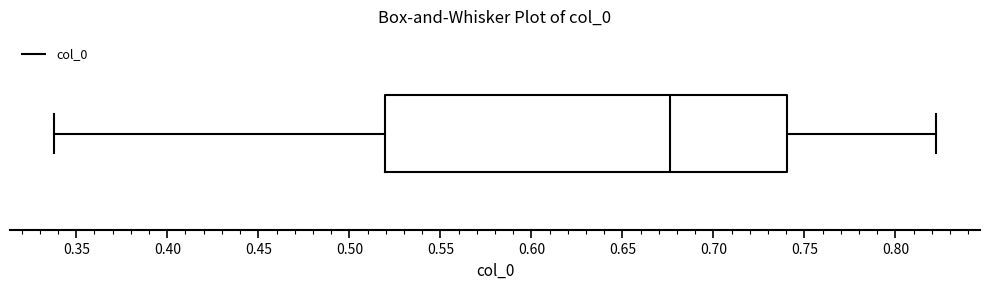

Transcribe this box plot: give where the median line is, the range the box spans, and where the two whiskers end, as read against the x-axis. The values are not printed on the chart, so give them approximately, as read against the axis.

median 0.675, box 0.520 to 0.740, whiskers 0.340 to 0.820